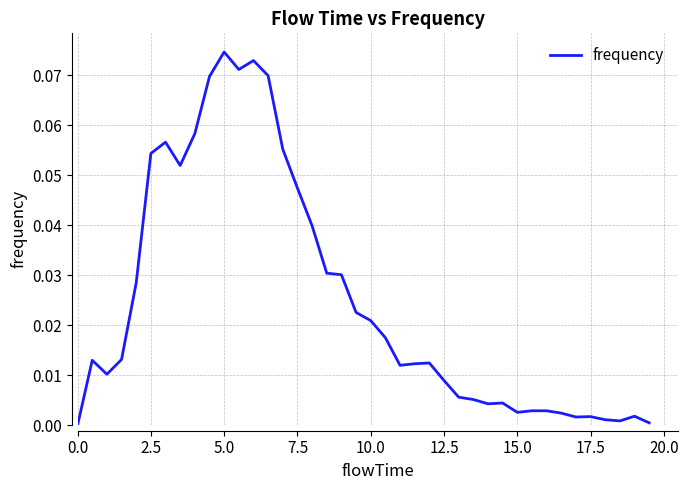

Count the number of data series in this chart.

1